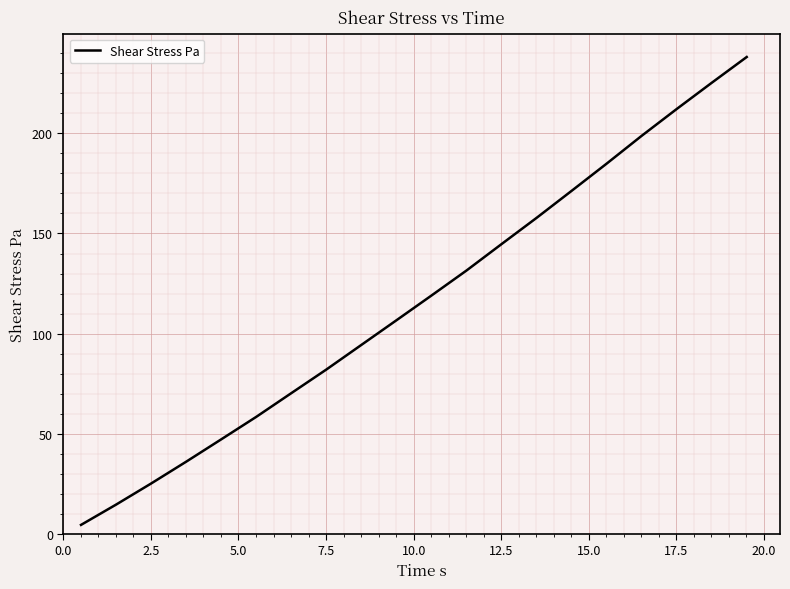

How many lines are shown in the chart?

1